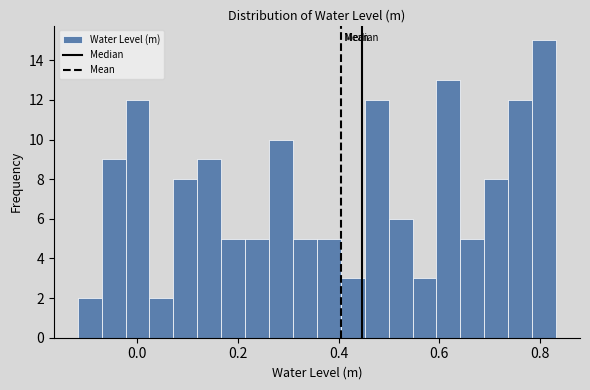

Read against the x-axis, roughly where is the centre of the tallest bar?

0.80